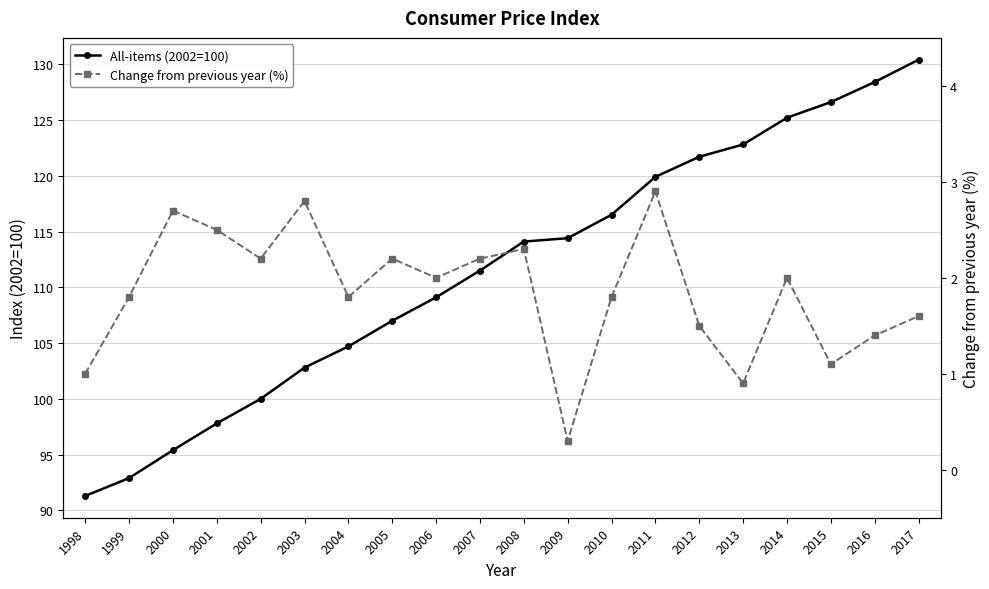

What is the difference between the maximum and minimum values in the Change from previous year (%) series?

2.6